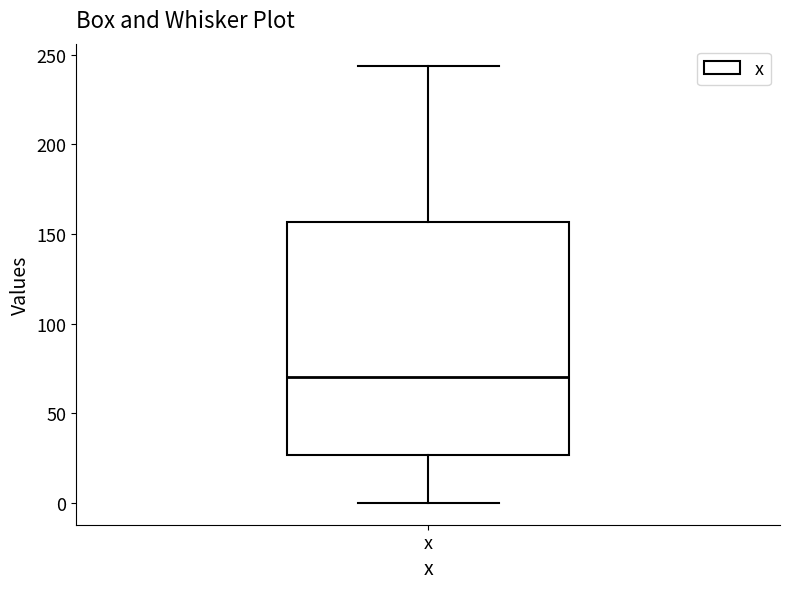

Read this box plot against the y-axis: the position of the median line, the range covered by the box, and the ends of both whiskers. The values are not printed on the chart, so give them approximately, as read against the axis.

median 70, box 25 to 155, whiskers 0 to 245